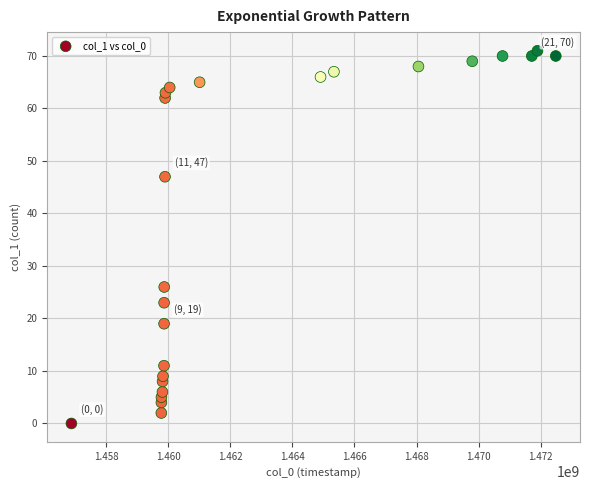

What is the range of X values (max minus min)?

15617685